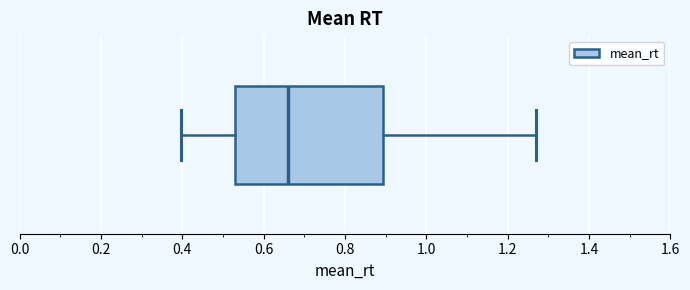

Transcribe this box plot: give where the median line is, the range the box spans, and where the two whiskers end, as read against the x-axis. The values are not printed on the chart, so give them approximately, as read against the axis.

median 0.66, box 0.52 to 0.90, whiskers 0.40 to 1.26